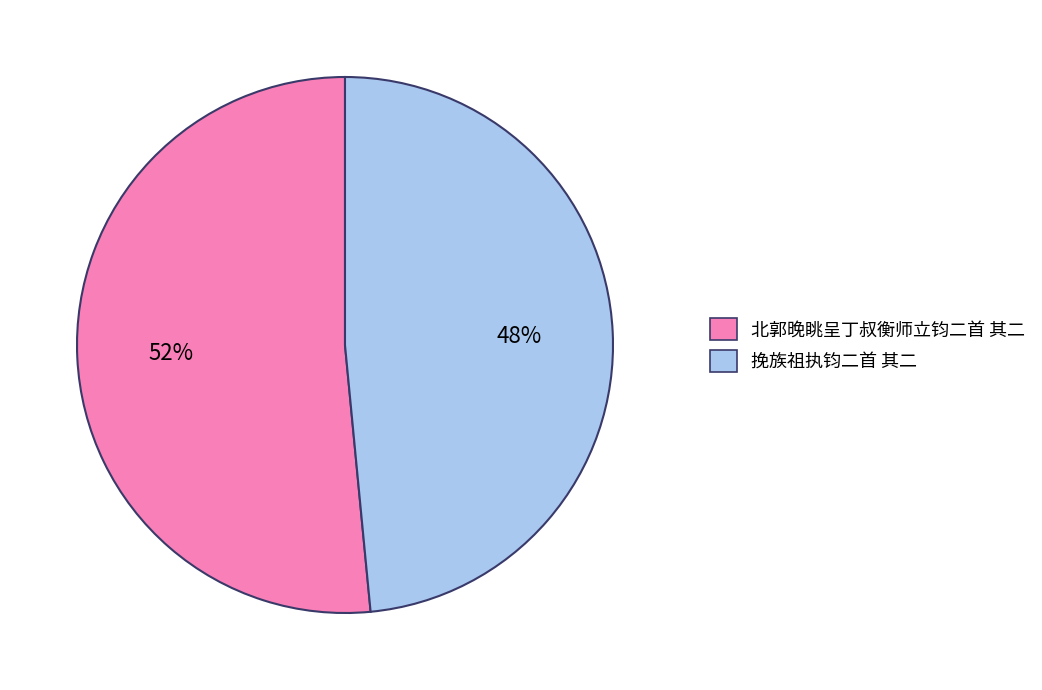

Count the number of slices in the pie.

2